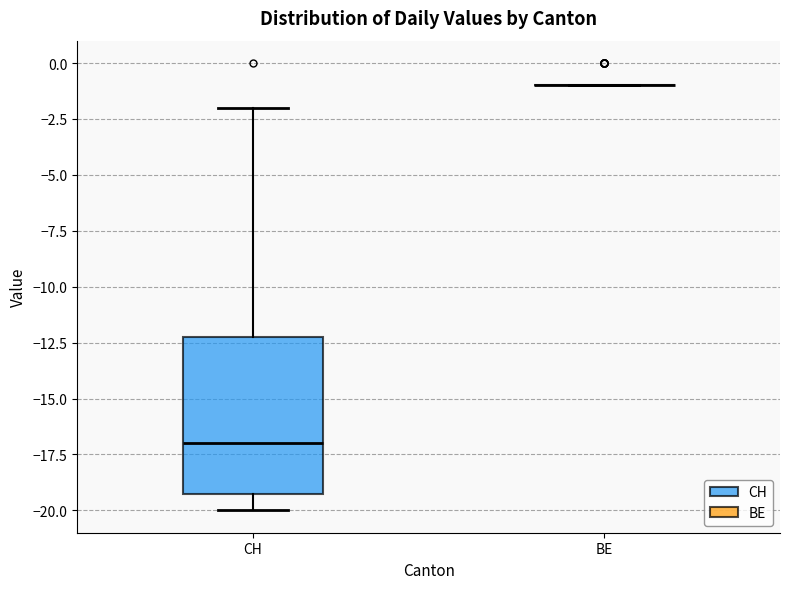

Comparing the boxes themselves (not the whiskers), which one is the tallest?

CH